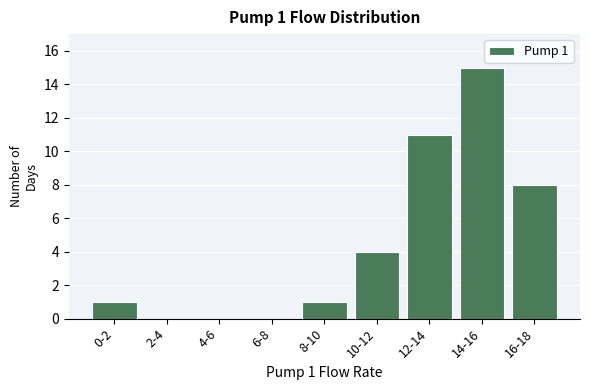

Reading right to left, list all the values displayed in this chart.

16-18=8	14-16=15	12-14=11	10-12=4	8-10=1	6-8=0	4-6=0	2-4=0	0-2=1